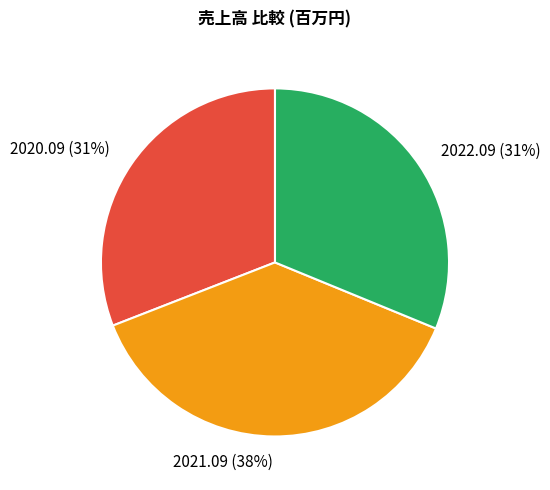

To the nearest percent, what is the combined percentage of 2021.09 (38%) and 2020.09 (31%)?

69%